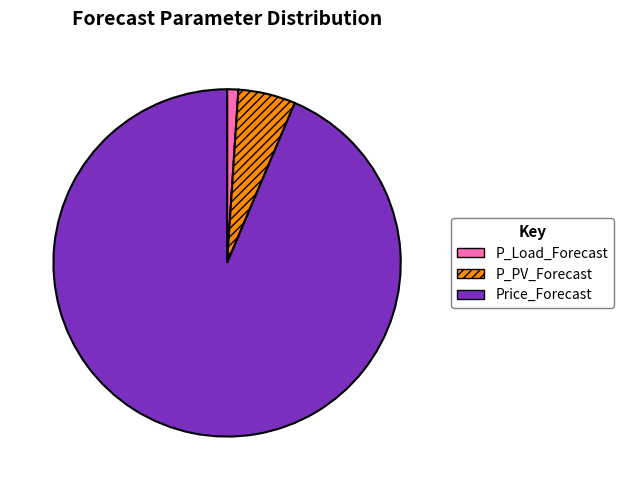

Which category accounts for the majority?

Price_Forecast